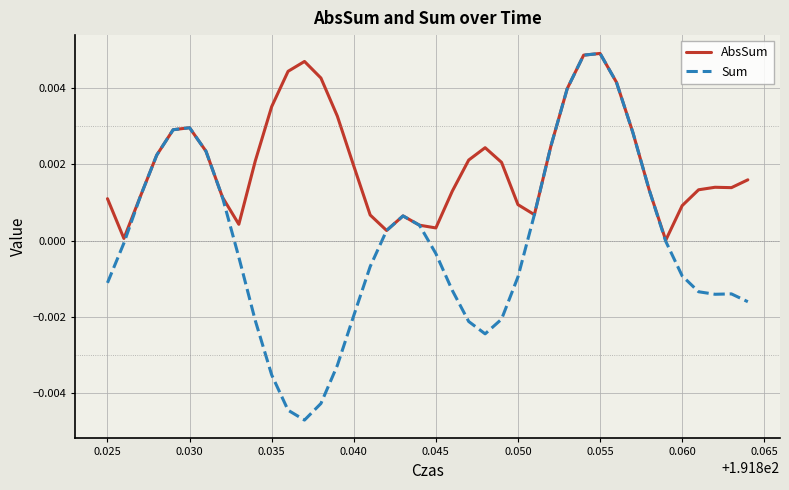

Which series has the largest total across all categories?

AbsSum